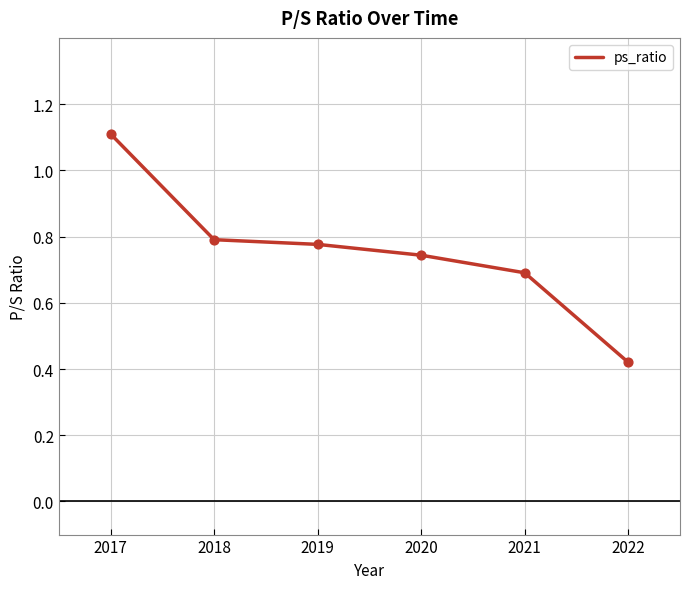

What is the change in value from 2017 to 2022?

-0.7